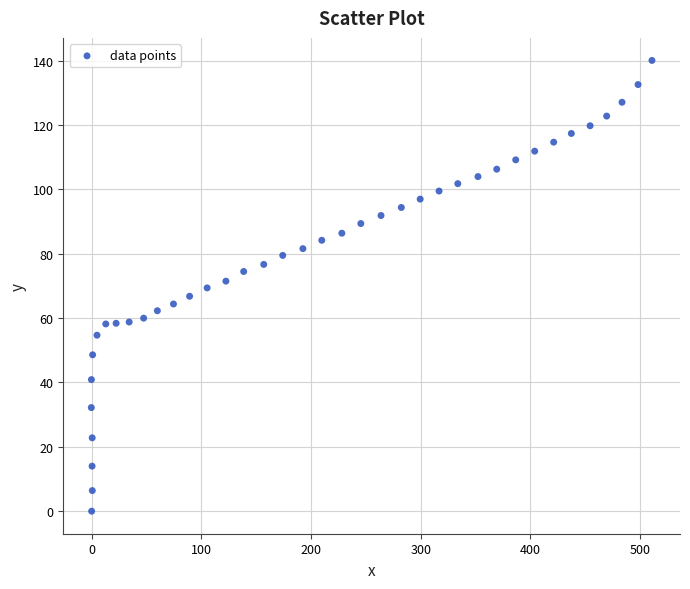

What is the range of X values (max minus min)?

511.1